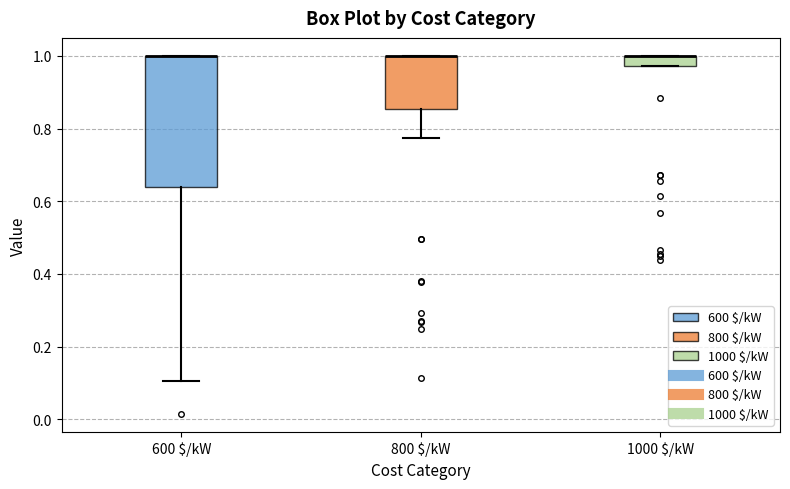

Comparing the boxes themselves (not the whiskers), which one is the tallest?

600 $/kW